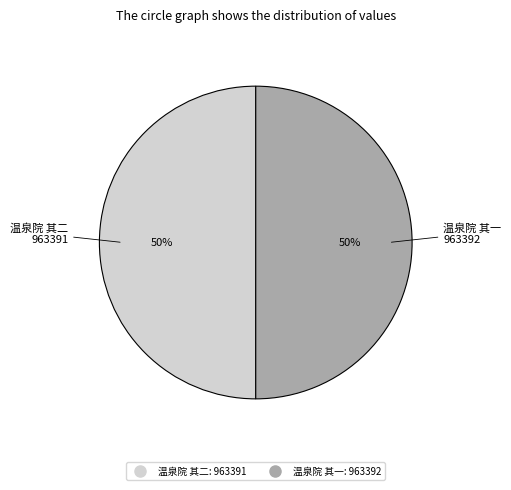

To the nearest percent, what percentage of the pie is 温泉院 其二?

50%